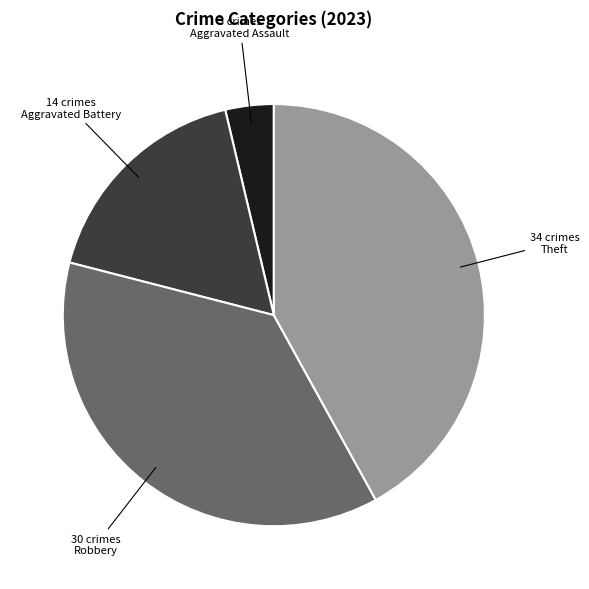

Which has a higher value, Aggravated Assault or Aggravated Battery?

Aggravated Battery